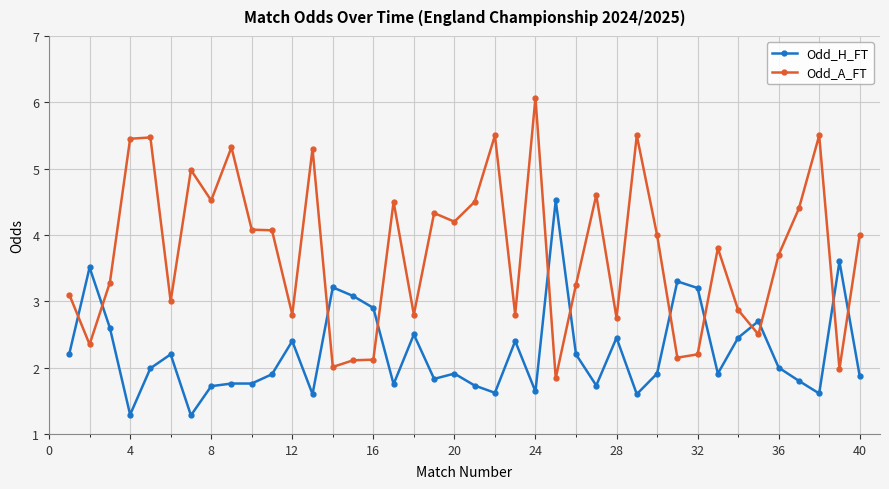

What are all the series names shown in the legend?

Odd_H_FT, Odd_A_FT